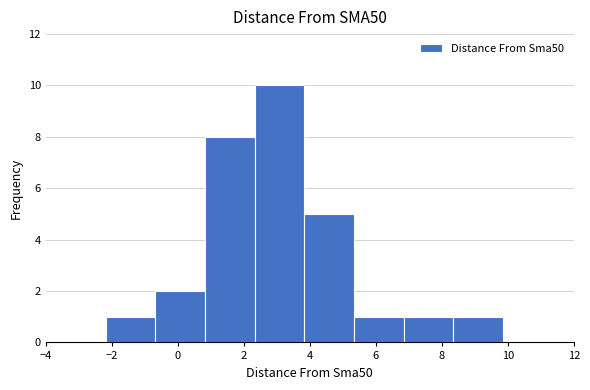

Reading left to right, list every bar in this chart as the range it spans on the x-axis followed by its height. Neither the bar edges nor the heights are printed on the chart, so give them approximately, as read against the axes.

-2.2 to -0.6: 1
-0.6 to 0.8: 2
0.8 to 2.4: 8
2.4 to 3.8: 10
3.8 to 5.4: 5
5.4 to 6.8: 1
6.8 to 8.4: 1
8.4 to 9.8: 1